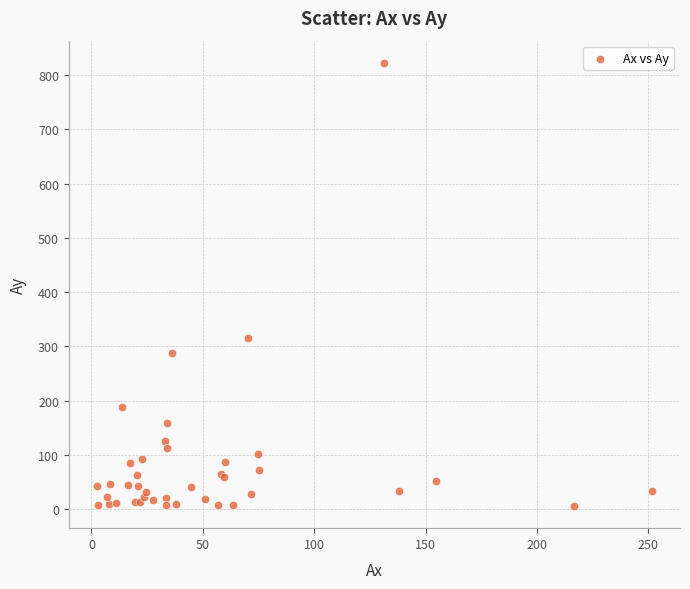

What Y value in the scatter plot is closest to 414?

316.2